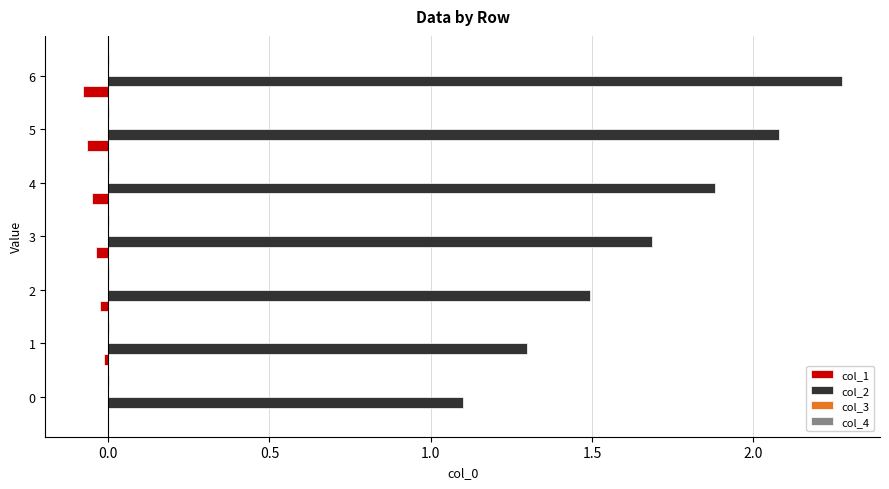

At which category does the chart reach its peak across all series?

6